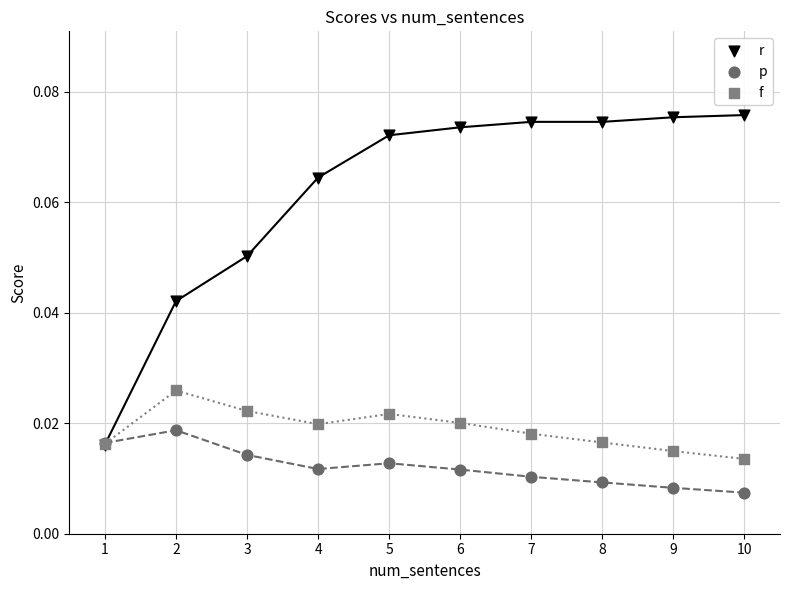

What are all the series names shown in the legend?

r, p, f